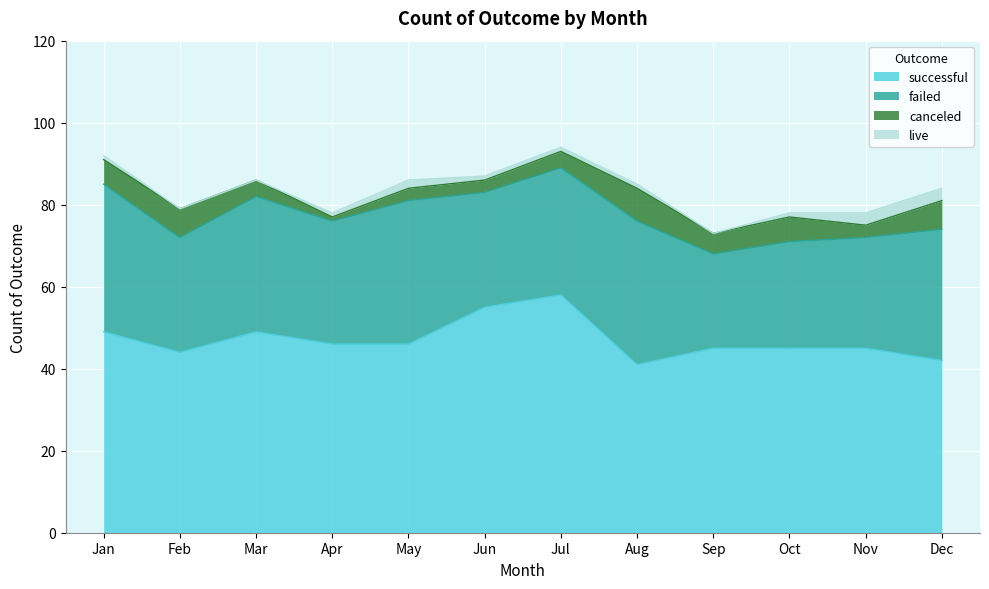

True or false: failed has a value of 14 at Jan.

False